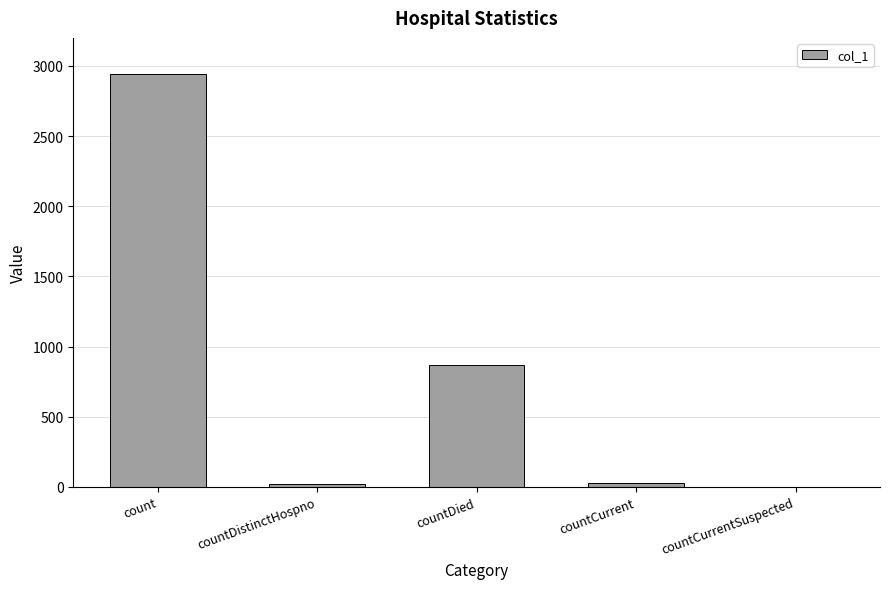

What is the average value?

770